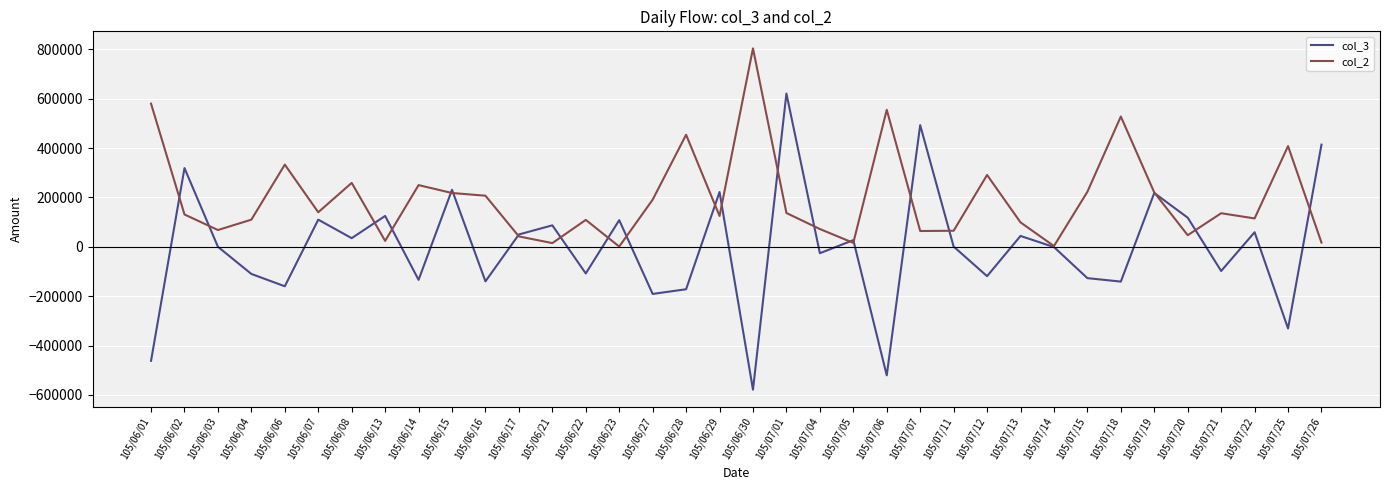

At which category does col_3 reach its first local valley?

105/06/06